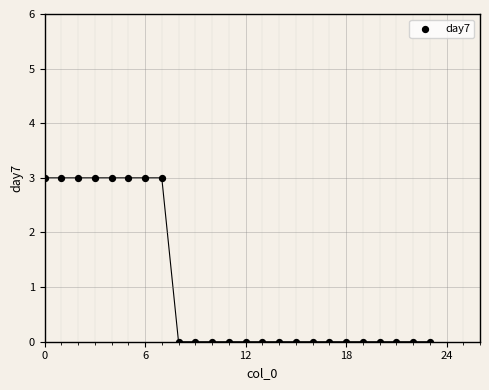

What is the range of Y values (max minus min)?

3